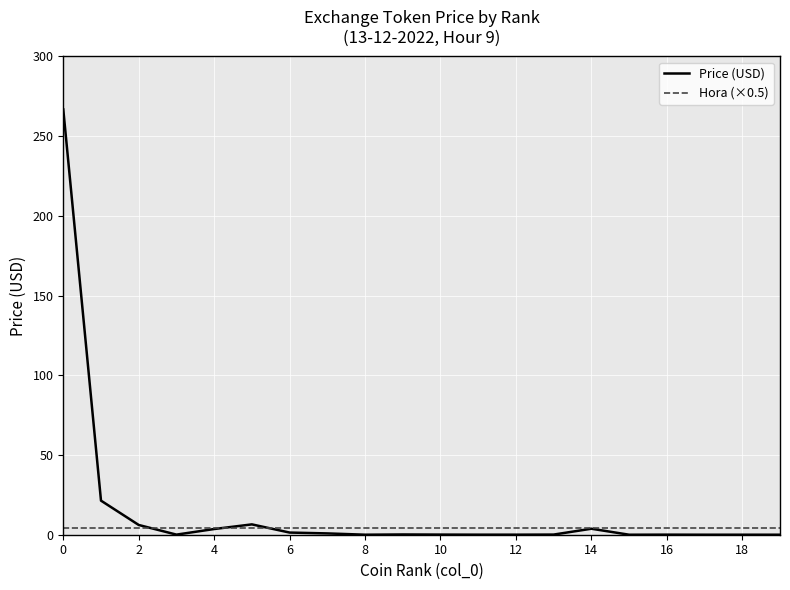

How many distinct data groups are displayed?

2